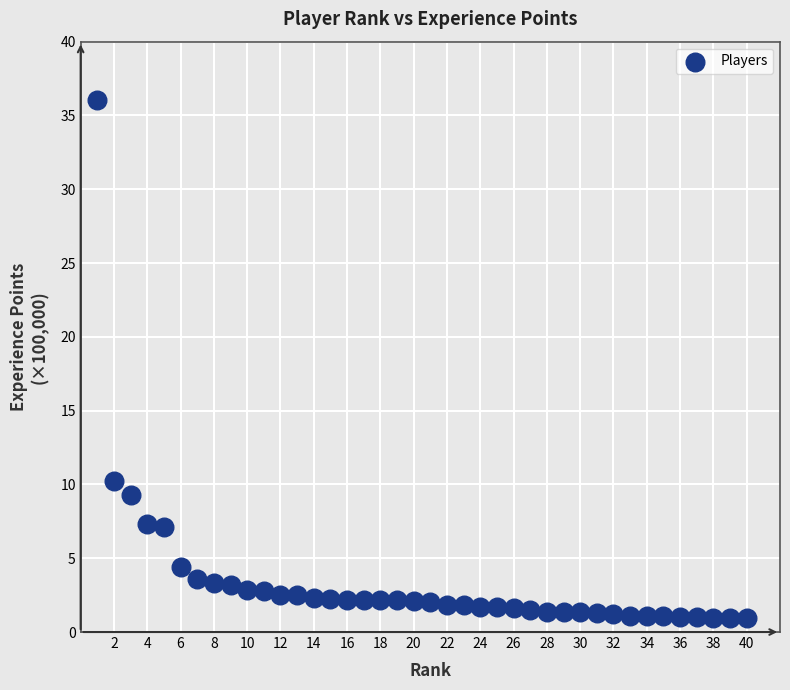

What is the range of X values (max minus min)?

39.0